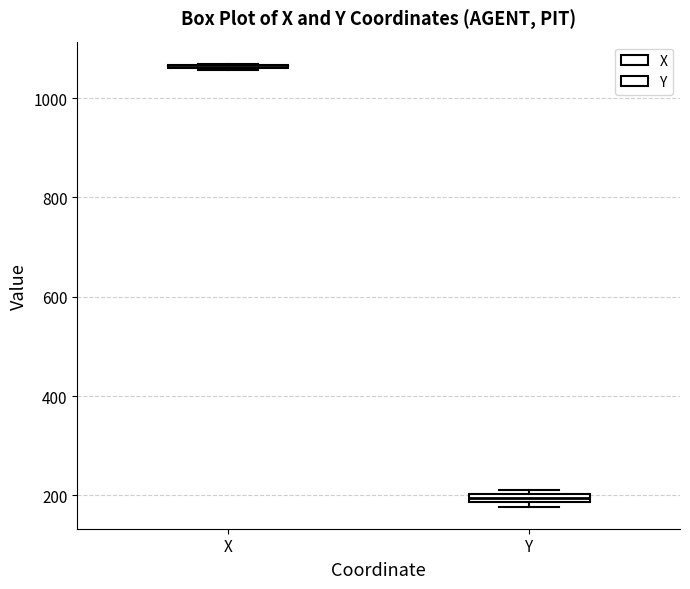

Where is the upper edge of the box for Y on the y-axis? The values are not printed on the chart, so give them approximately, as read against the axis.

200